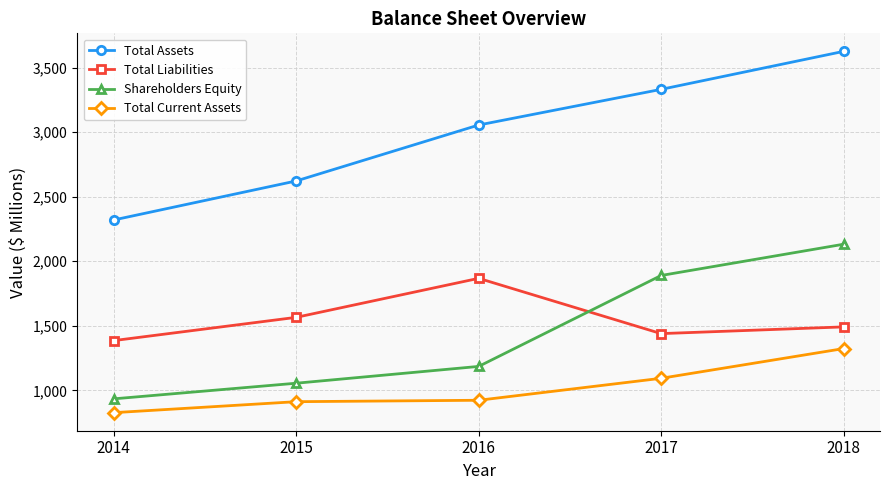

True or false: Total Assets and Total Liabilities cross at least once.

False